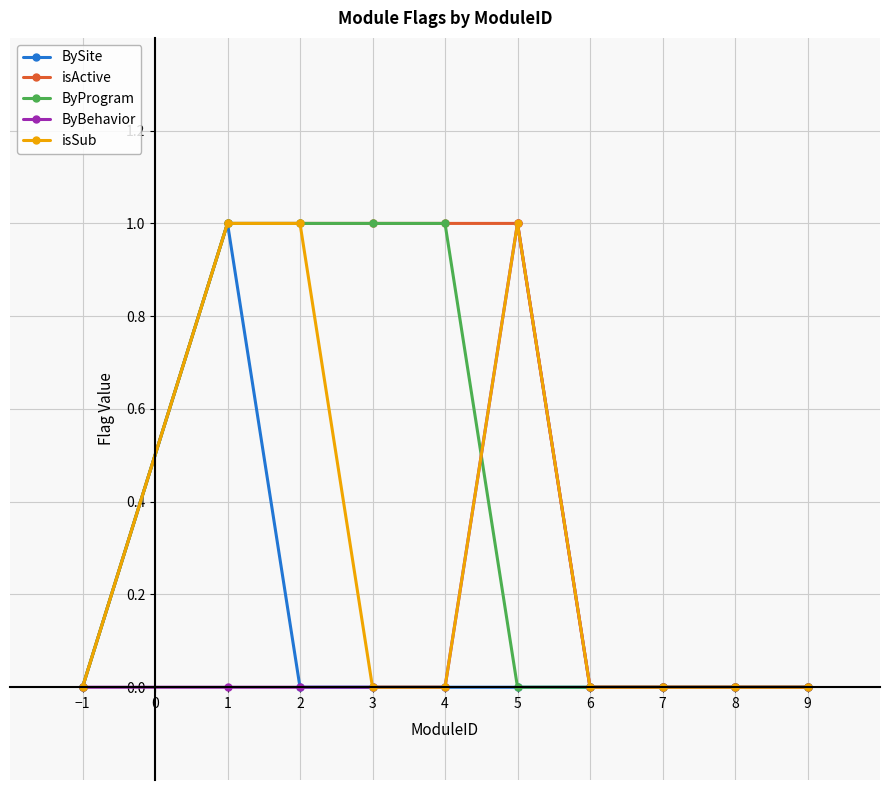

The value of isActive at 6 is 1. True or false?

False